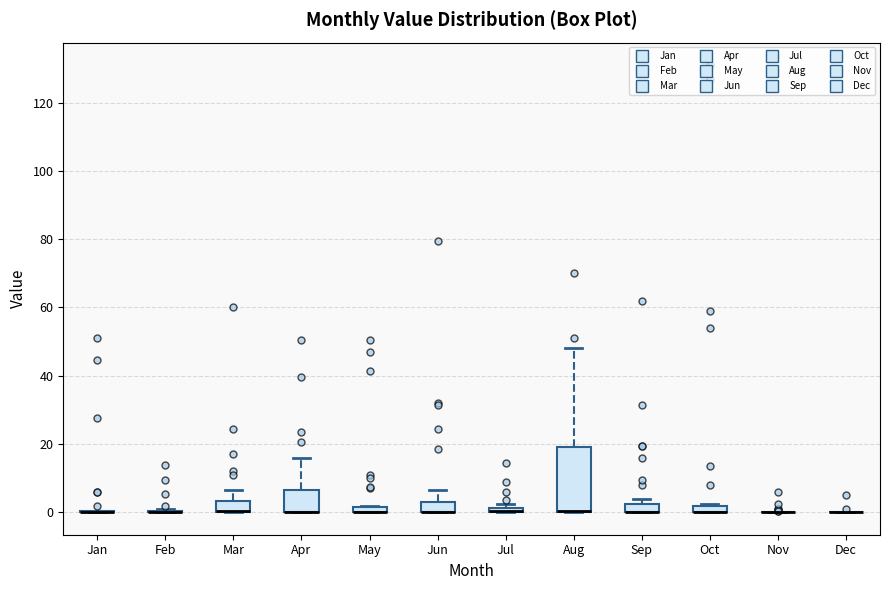

Comparing the boxes themselves (not the whiskers), which one is the tallest?

Aug